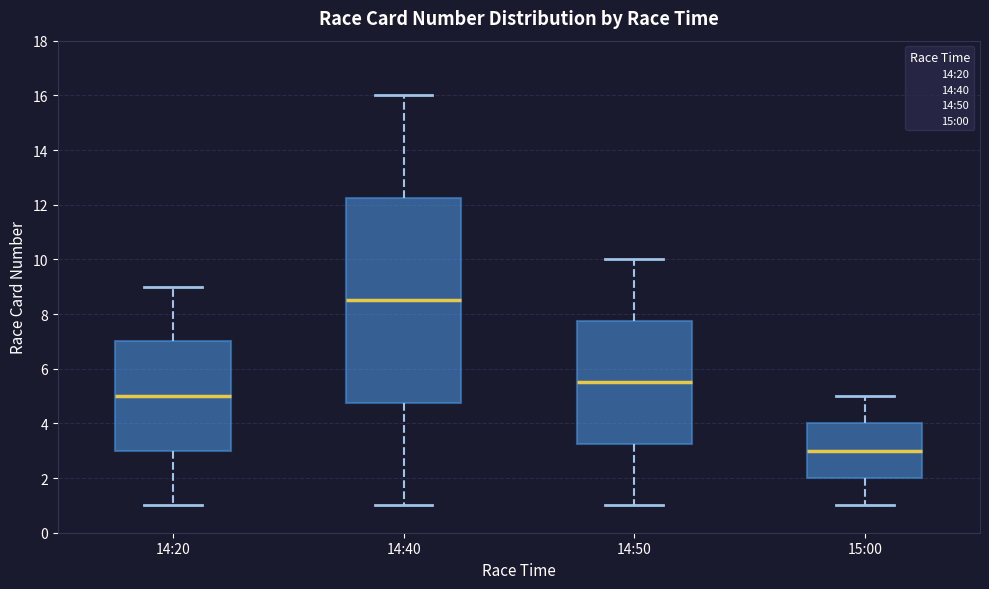

Where does the median line of the box for 15:00 sit on the y-axis? The values are not printed on the chart, so give them approximately, as read against the axis.

3.0